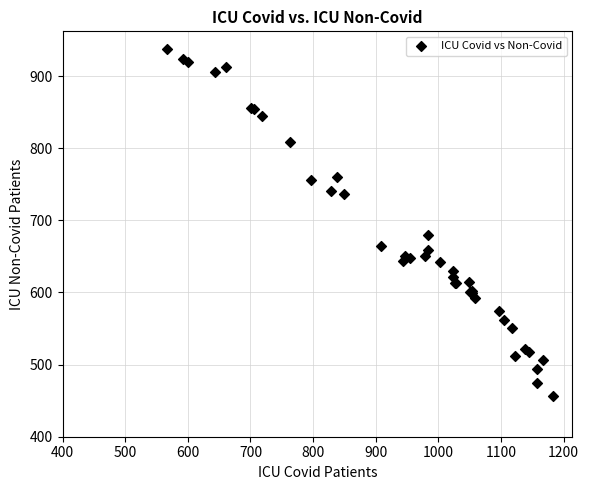

What Y value in the scatter plot is closest to 697?

679